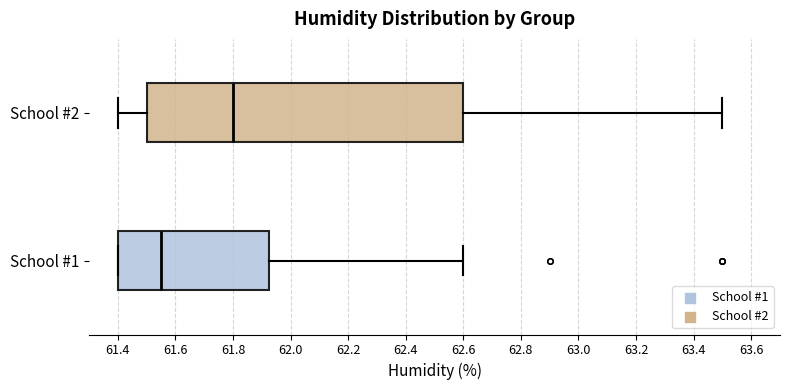

Reading bottom to top, read every box against the x-axis: the position of its median line, the range the box covers, and the ends of its whiskers. The values are not printed on the chart, so give them approximately, as read against the axis.

School #1: median 61.56, box 61.40 to 61.92, whiskers 61.40 to 62.60
School #2: median 61.80, box 61.50 to 62.60, whiskers 61.40 to 63.50